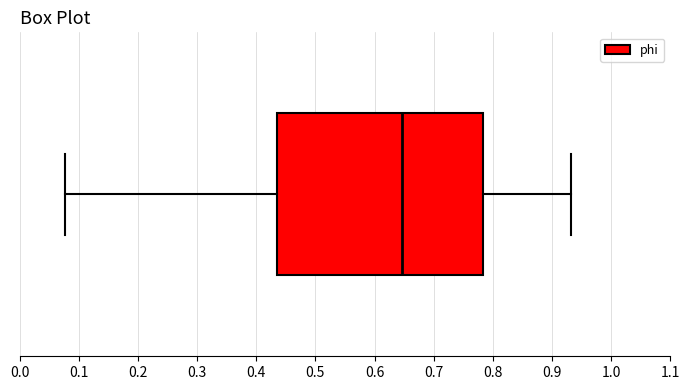

Transcribe this box plot: give where the median line is, the range the box spans, and where the two whiskers end, as read against the x-axis. The values are not printed on the chart, so give them approximately, as read against the axis.

median 0.65, box 0.43 to 0.78, whiskers 0.08 to 0.93